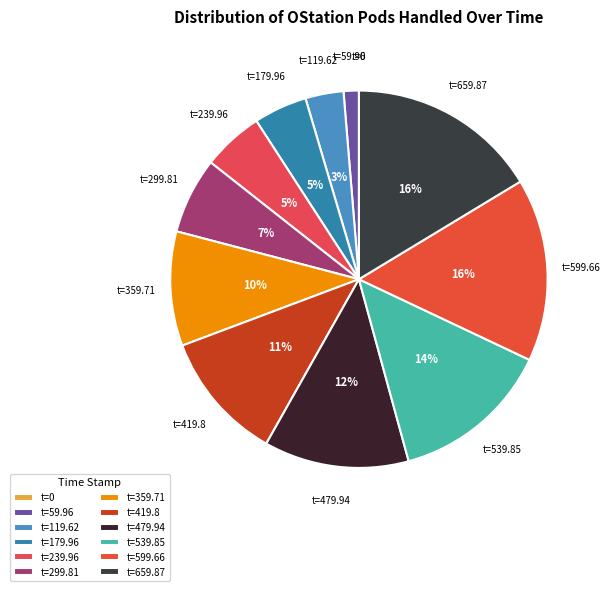

Is t=359.71 the majority of the pie?

No